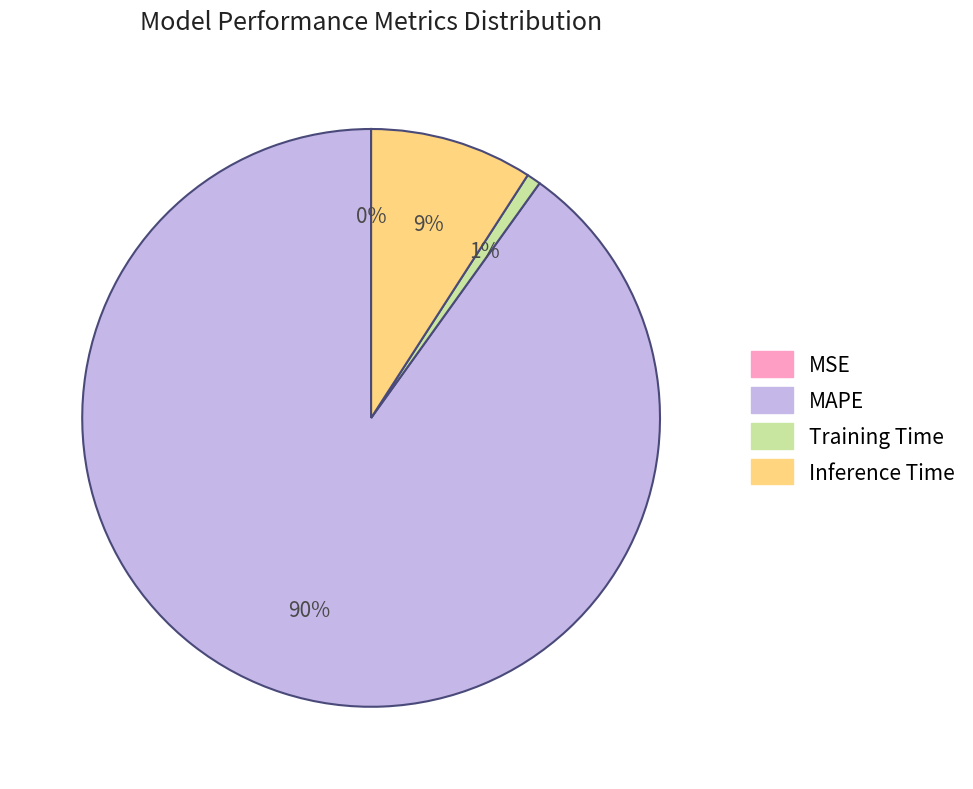

Which category has the biggest portion of the pie?

MAPE